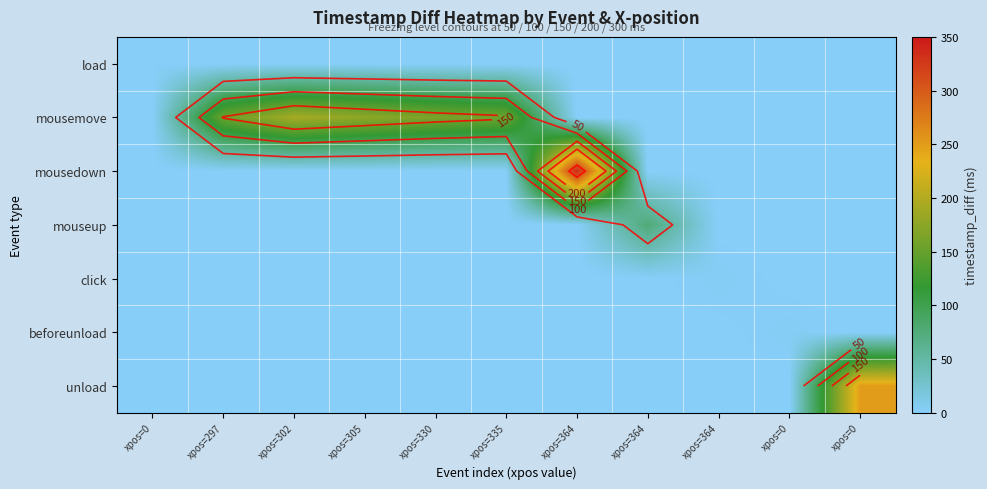

Which has a higher value, xpos=0 or xpos=364?

xpos=0